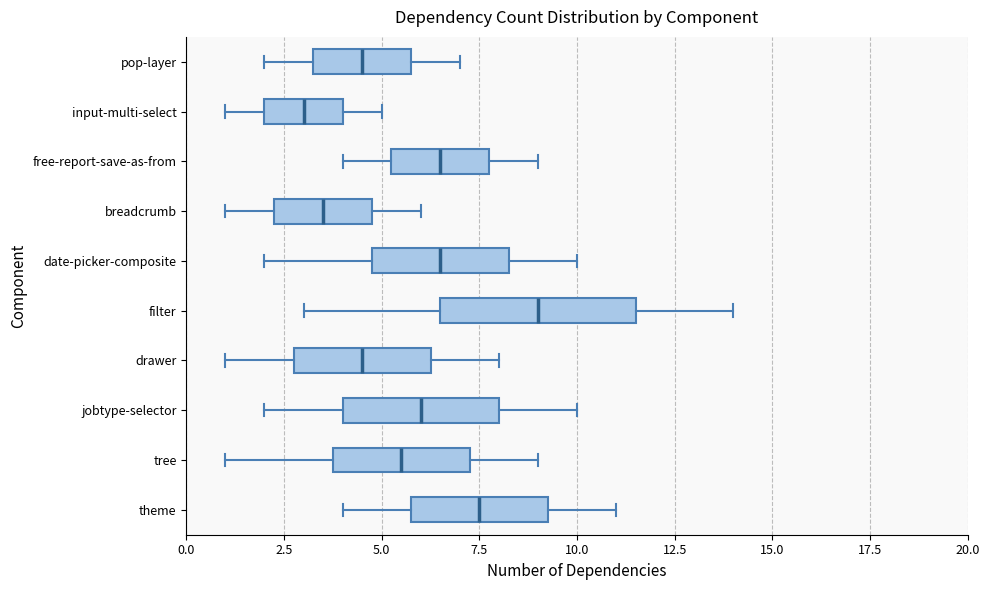

Reading bottom to top, read every box against the x-axis: the position of its median line, the range the box covers, and the ends of its whiskers. The values are not printed on the chart, so give them approximately, as read against the axis.

theme: median 7.5, box 6.0 to 9.5, whiskers 4.0 to 11.0
tree: median 5.5, box 4.0 to 7.5, whiskers 1.0 to 9.0
jobtype-selector: median 6.0, box 4.0 to 8.0, whiskers 2.0 to 10.0
drawer: median 4.5, box 3.0 to 6.5, whiskers 1.0 to 8.0
filter: median 9.0, box 6.5 to 11.5, whiskers 3.0 to 14.0
date-picker-composite: median 6.5, box 5.0 to 8.5, whiskers 2.0 to 10.0
breadcrumb: median 3.5, box 2.5 to 5.0, whiskers 1.0 to 6.0
free-report-save-as-from: median 6.5, box 5.5 to 8.0, whiskers 4.0 to 9.0
input-multi-select: median 3.0, box 2.0 to 4.0, whiskers 1.0 to 5.0
pop-layer: median 4.5, box 3.5 to 6.0, whiskers 2.0 to 7.0